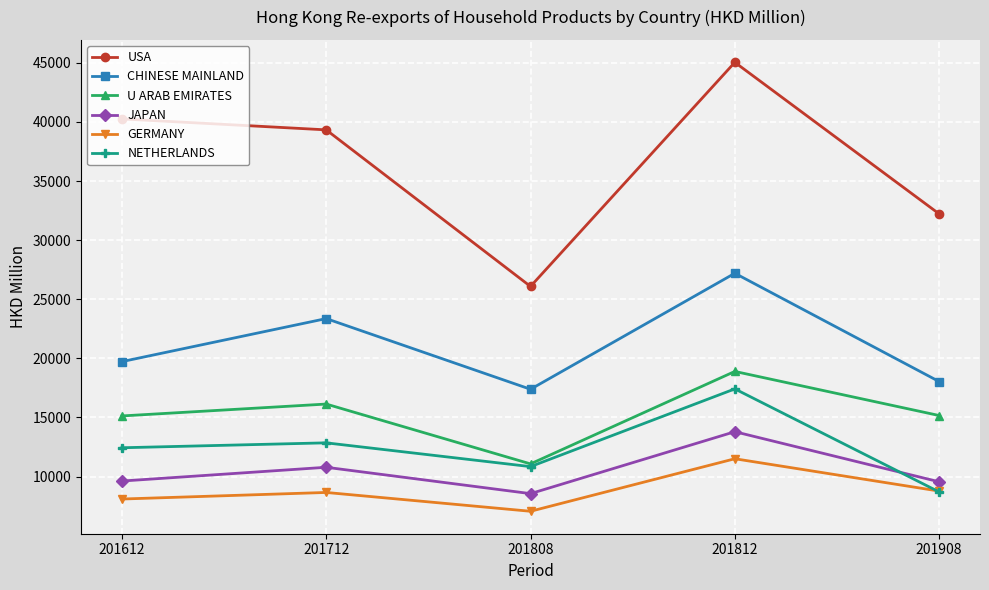

True or false: USA and JAPAN cross at least once.

False